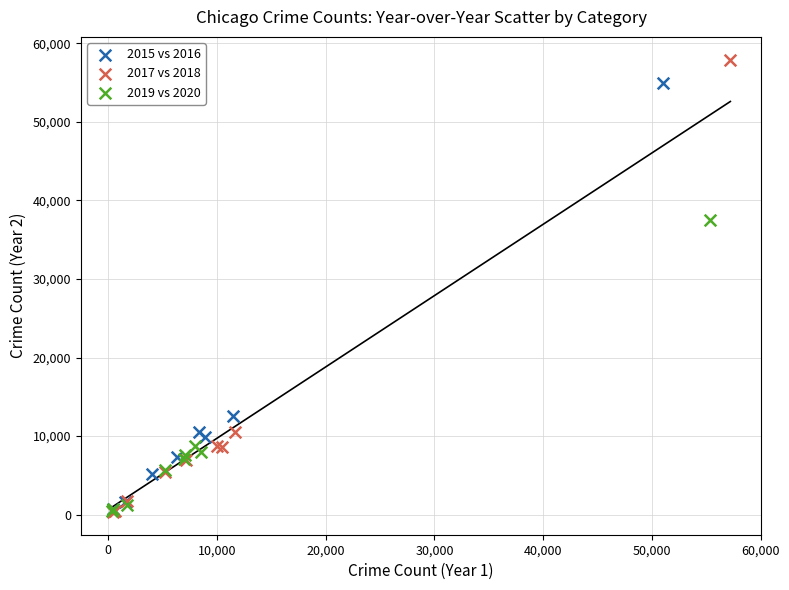

Which series has the widest spread of Y values?

2017 vs 2018